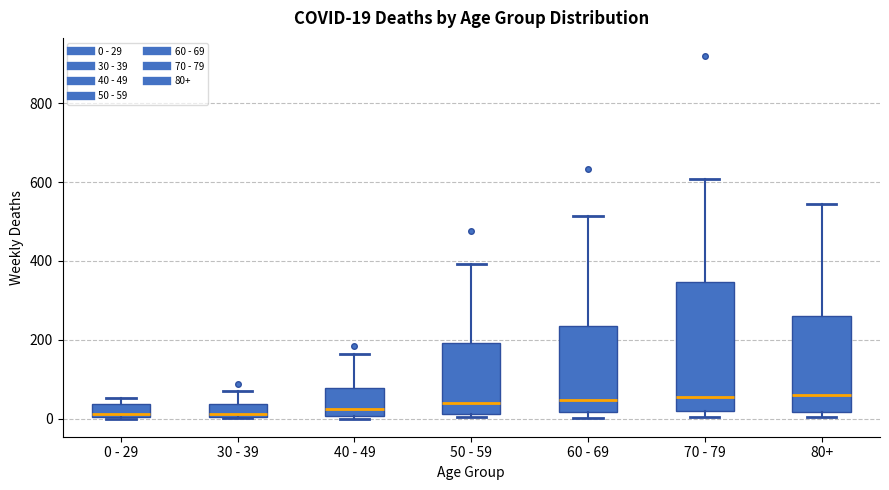

Comparing the boxes themselves (not the whiskers), which one is the tallest?

70 - 79